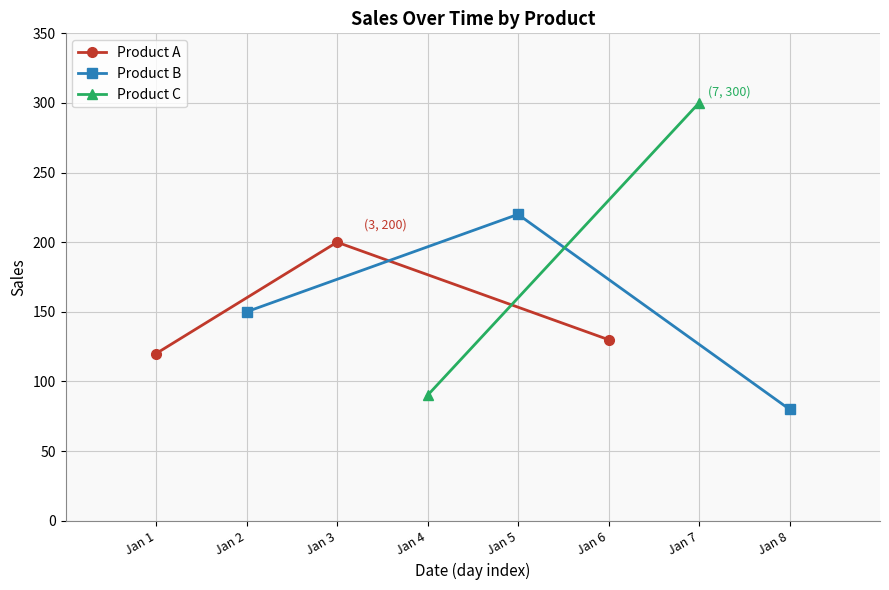

What is the value of the Product A point at the 1st from the left?

120